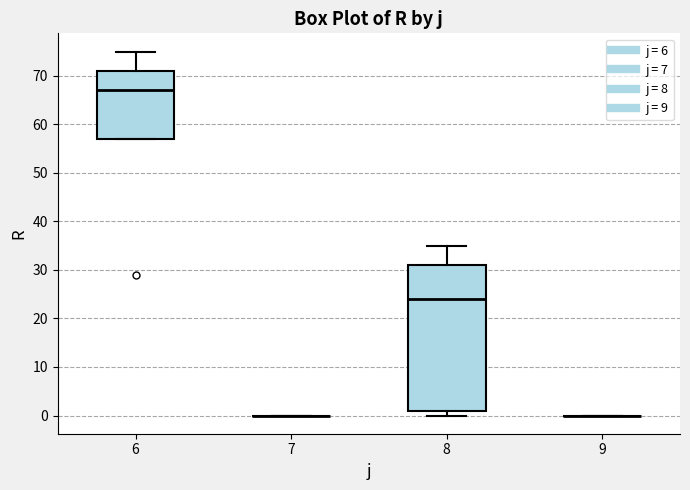

Where does the median line of the box at x = 8 sit on the y-axis? The values are not printed on the chart, so give them approximately, as read against the axis.

24